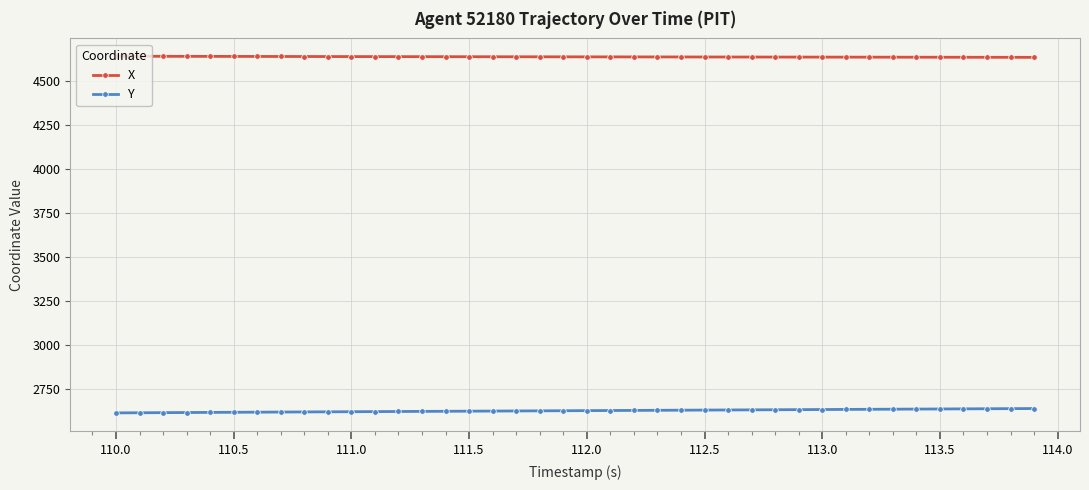

What is the lowest value of the Y series?

2614.4